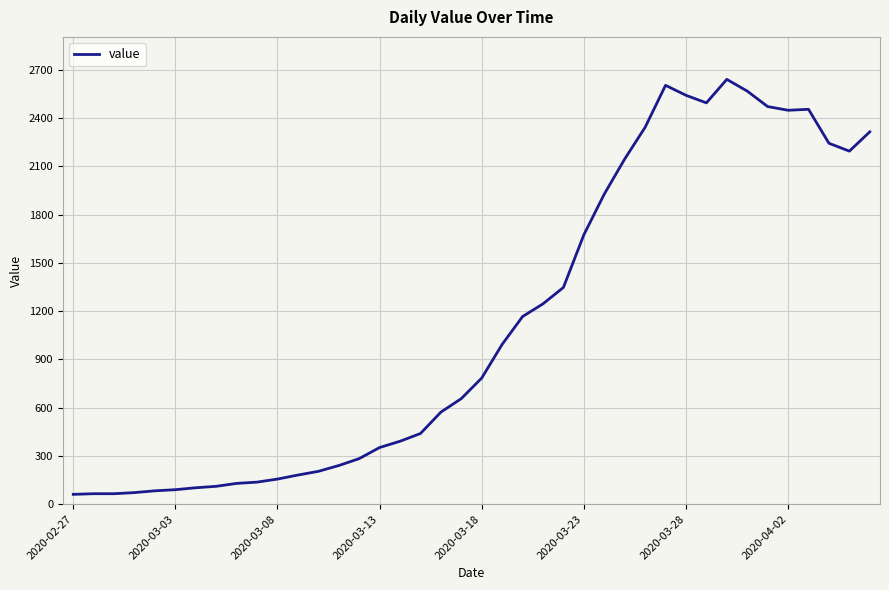

What is the smallest value displayed?

61